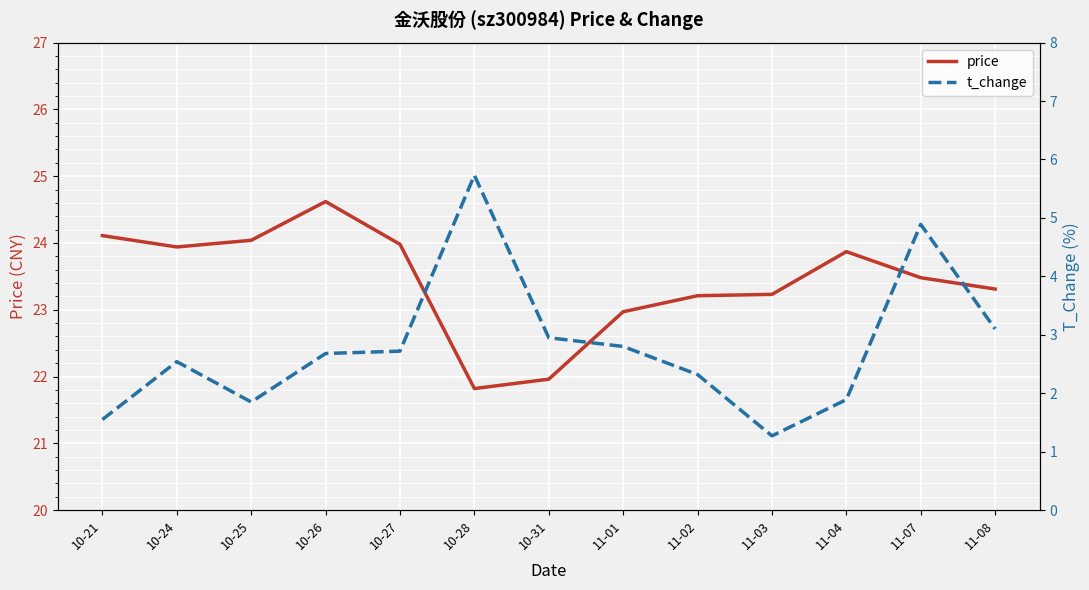

What is the spread (max minus min) of values at 10-25?

22.2